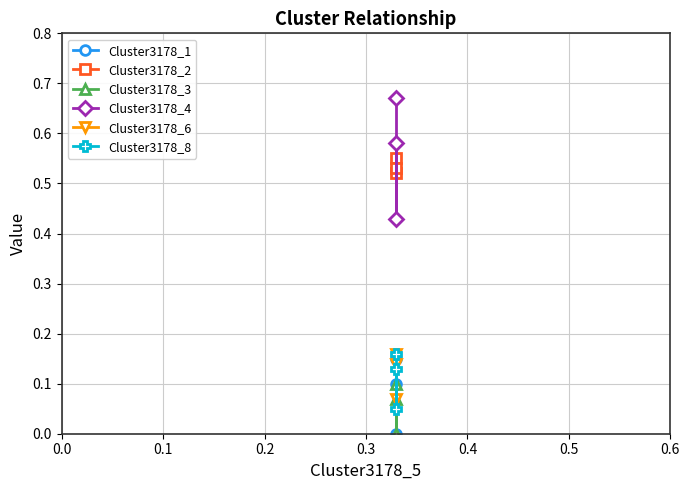

What is the value of the Cluster3178_1 point at the 3rd from the left?

0.1